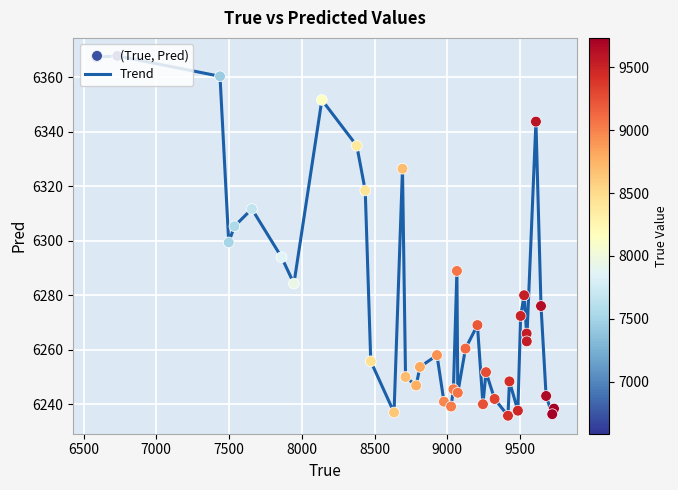

What is the difference between the maximum and minimum values?

132.2